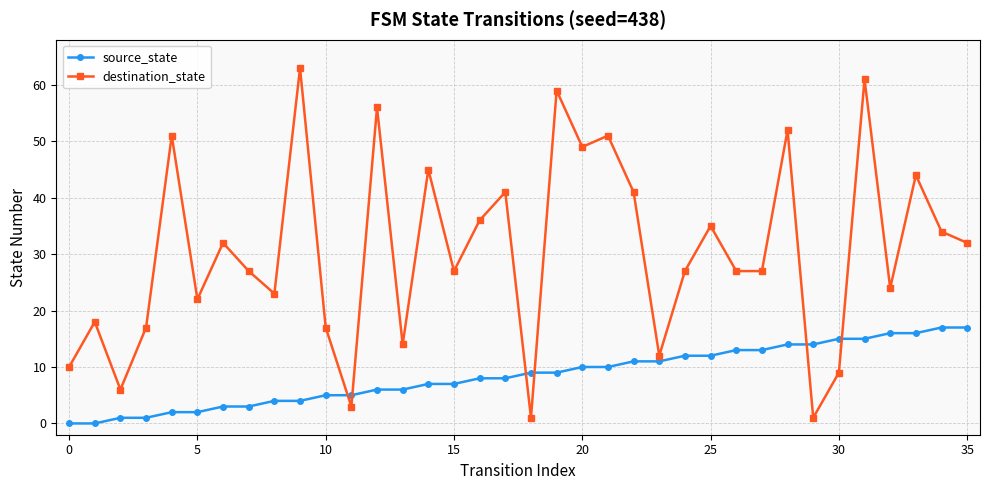

True or false: source_state and destination_state cross at least once.

True